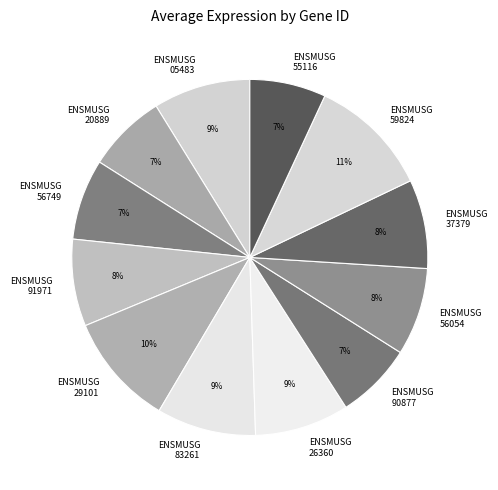

Count the number of slices in the pie.

12